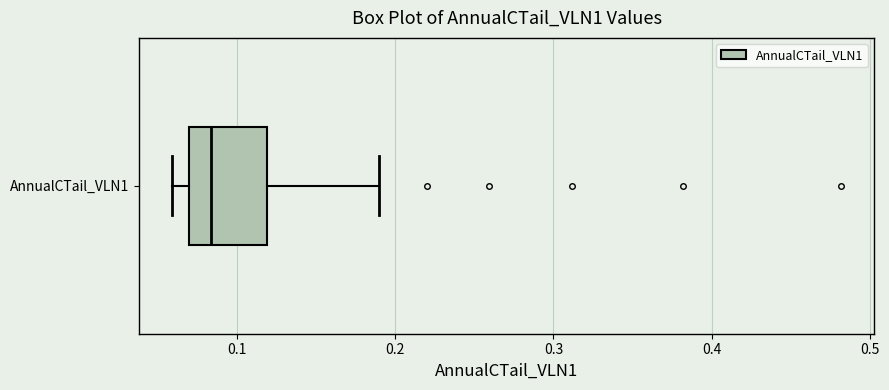

Transcribe this box plot: give where the median line is, the range the box spans, and where the two whiskers end, as read against the x-axis. The values are not printed on the chart, so give them approximately, as read against the axis.

median 0.08, box 0.07 to 0.12, whiskers 0.06 to 0.19